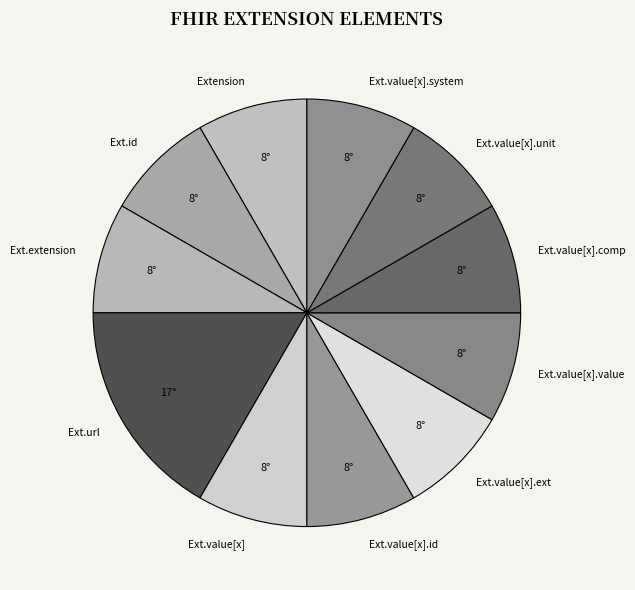

Which slice is the largest?

Ext.url